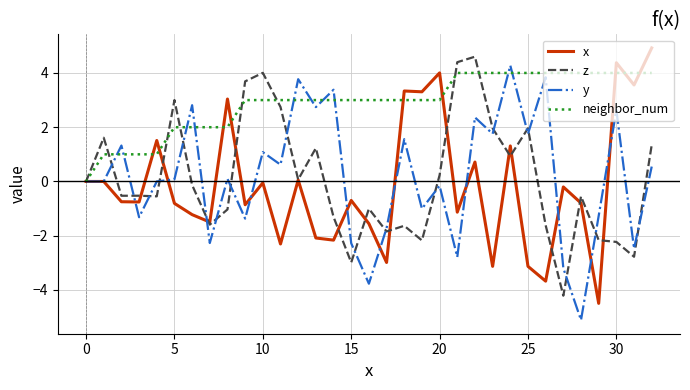

True or false: x and neighbor_num cross at least once.

True